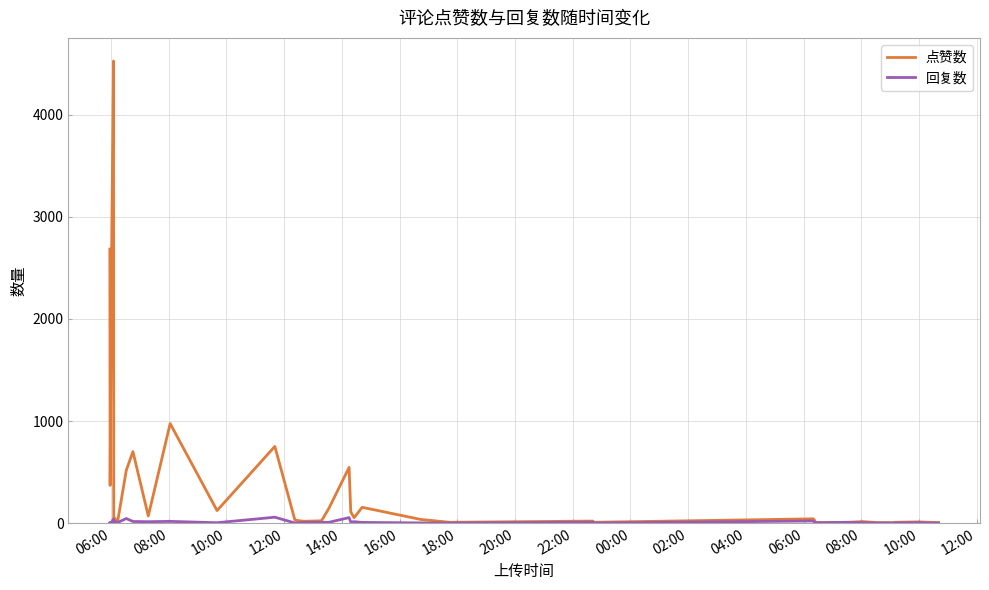

Which series ends up on top after the final intersection of 回复数 and 点赞数?

点赞数